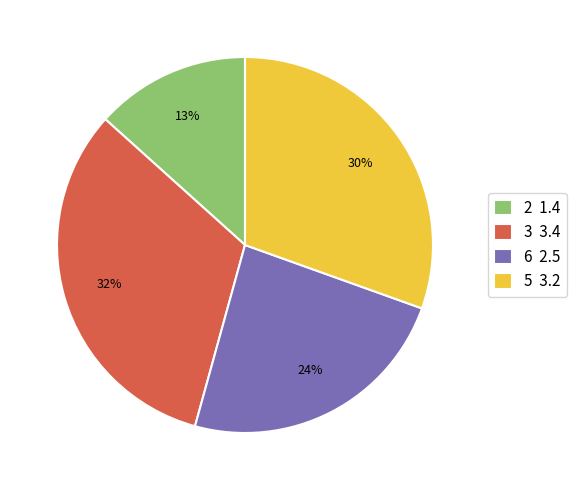

How many segments does this pie chart have?

4